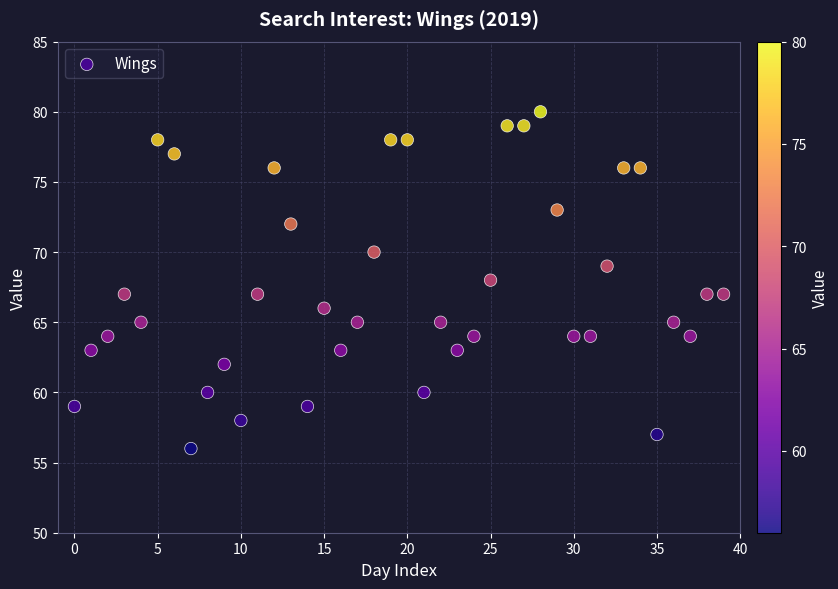

What is the range of Y values (max minus min)?

24